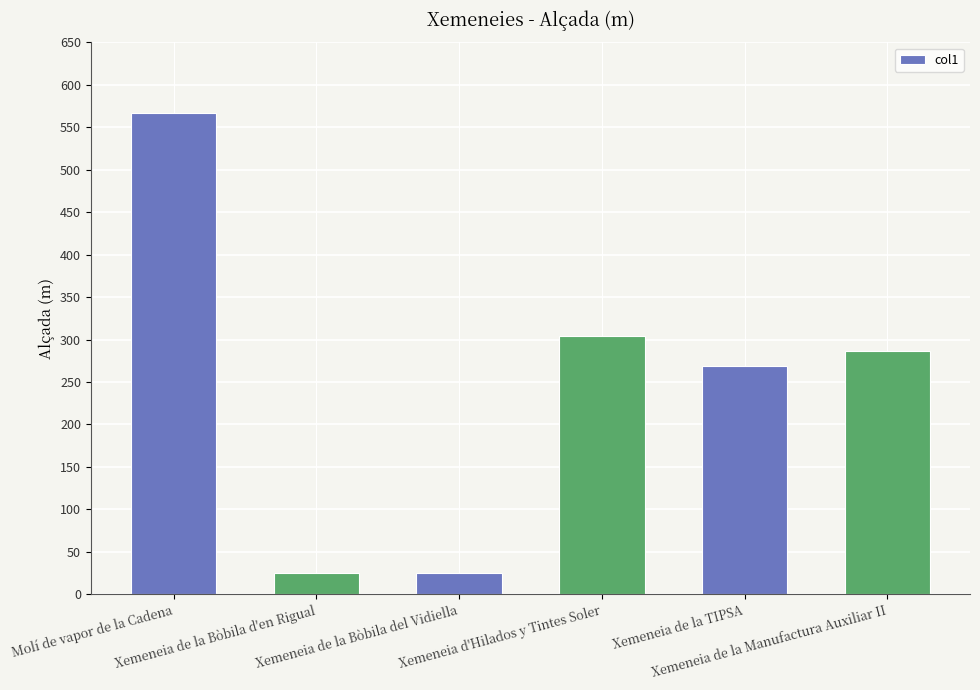

What is the label of the 3rd bar from the left?

Xemeneia de la Bòbila del Vidiella